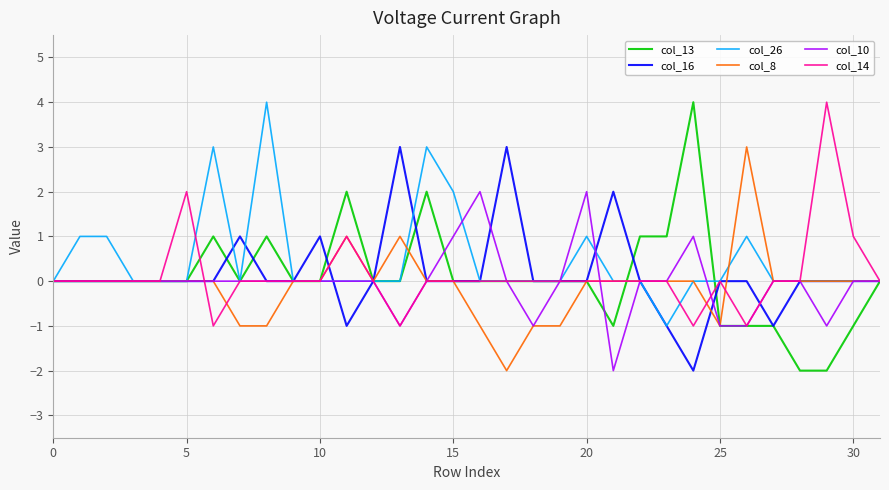

What is the highest value of the col_13 series?

4